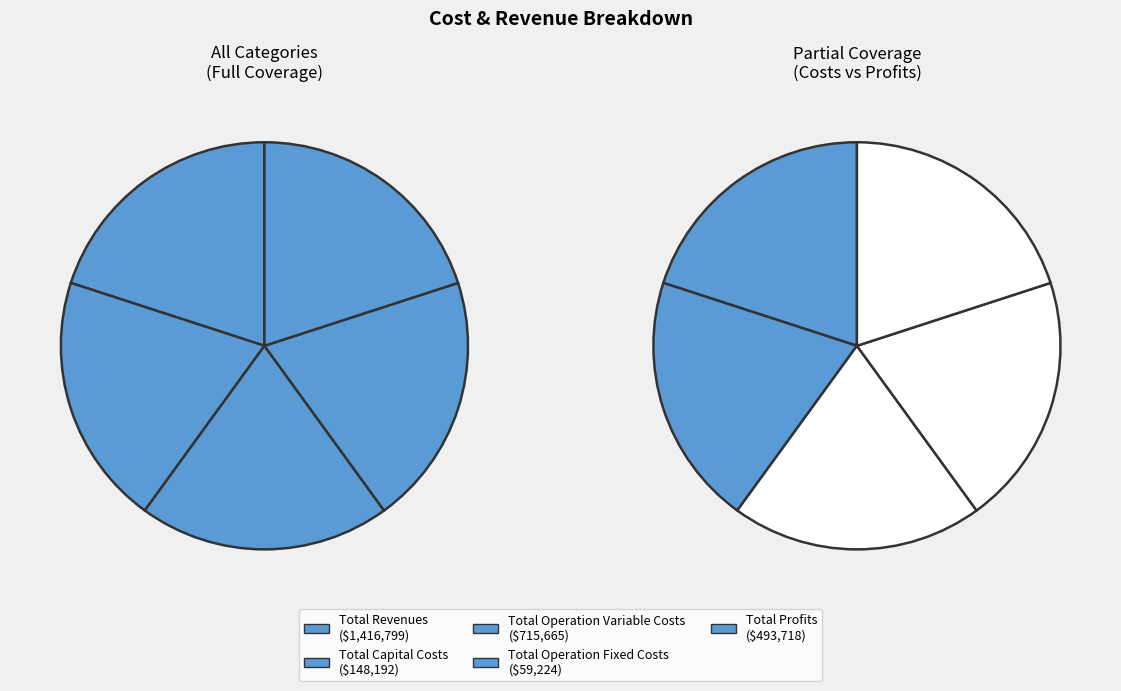

To the nearest percent, what portion does Total Revenues represent?

50%